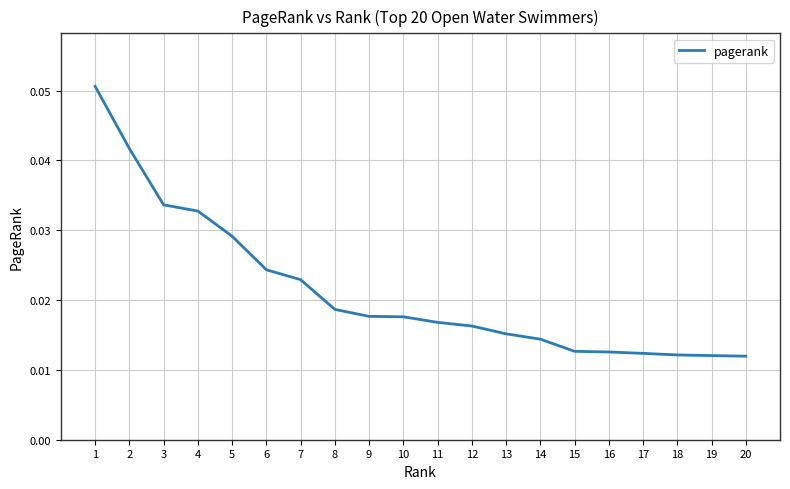

Between 17 and 7, which is larger?

7